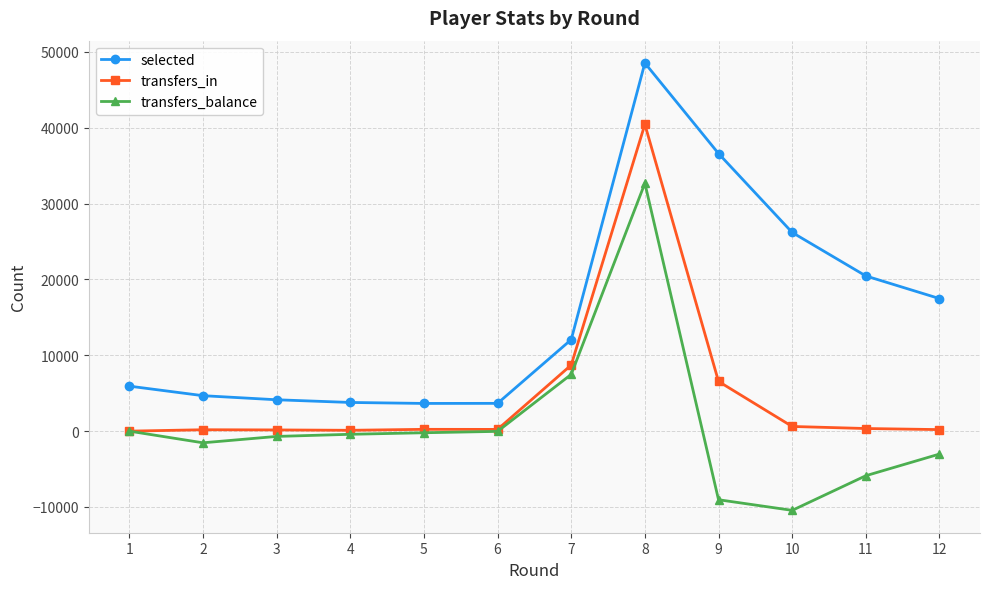

The transfers_balance series shows 0 at 1. True or false?

True